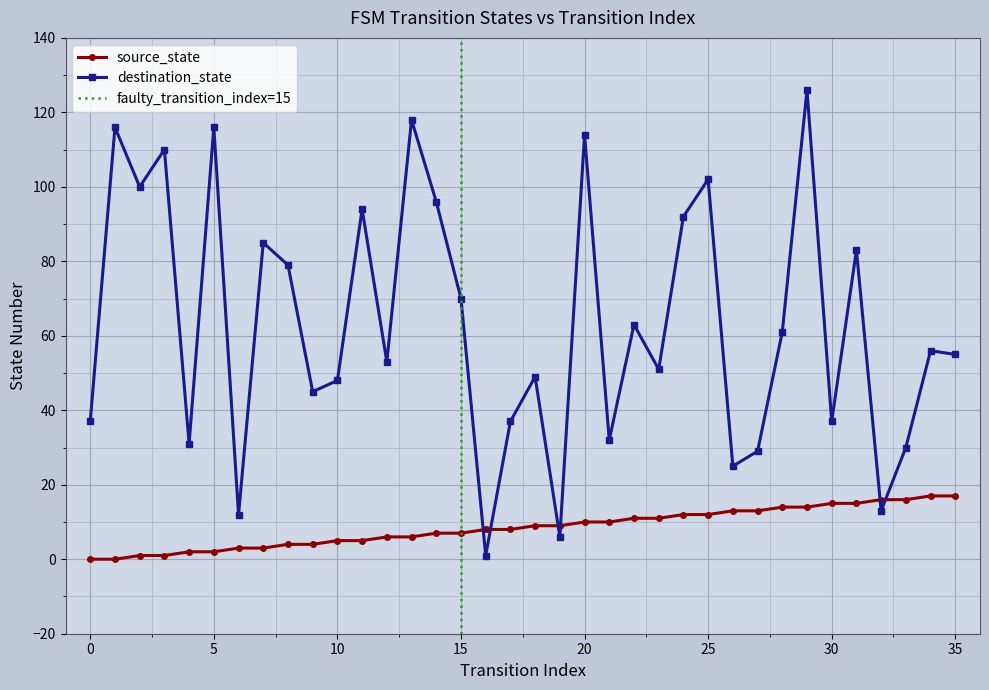

Does the chart display data point markers on the line(s)?

Yes